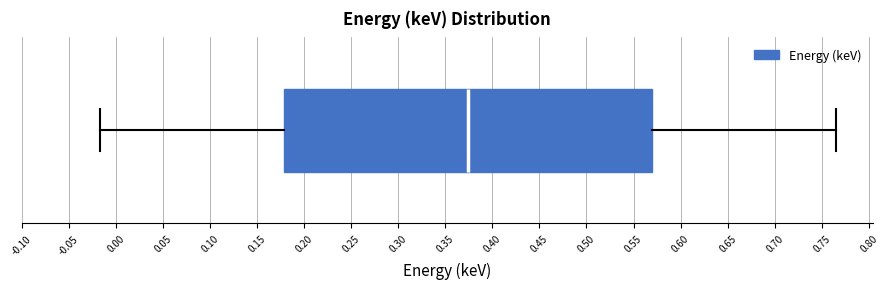

Where does the right whisker of the box end on the x-axis? The values are not printed on the chart, so give them approximately, as read against the axis.

0.765